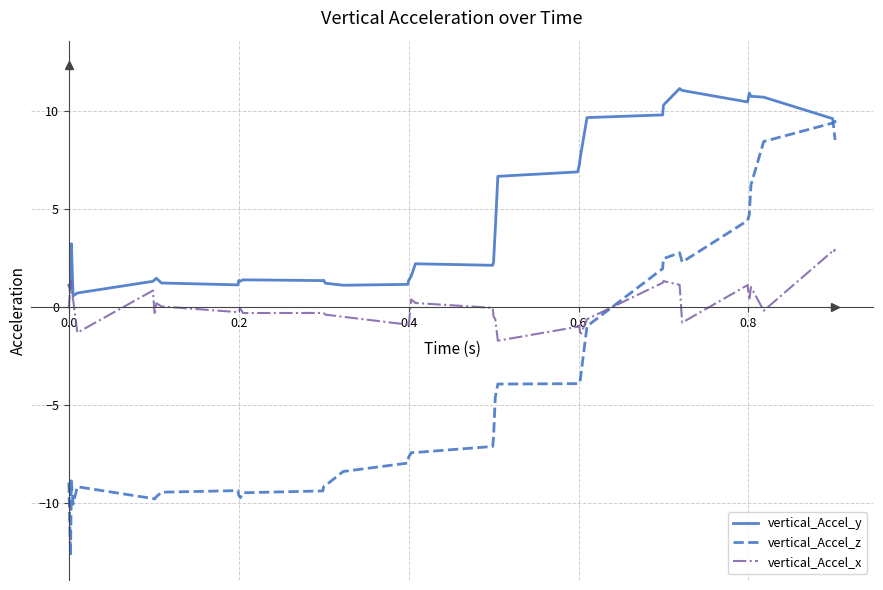

Which series has the largest total across all categories?

vertical_Accel_y